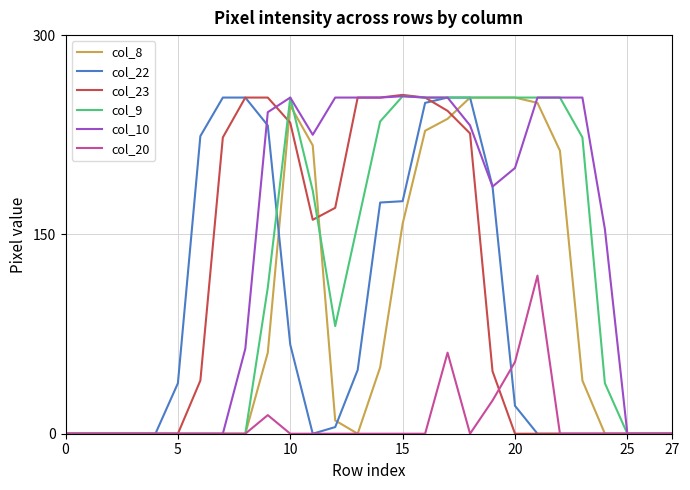

What is the greatest value displayed?

255